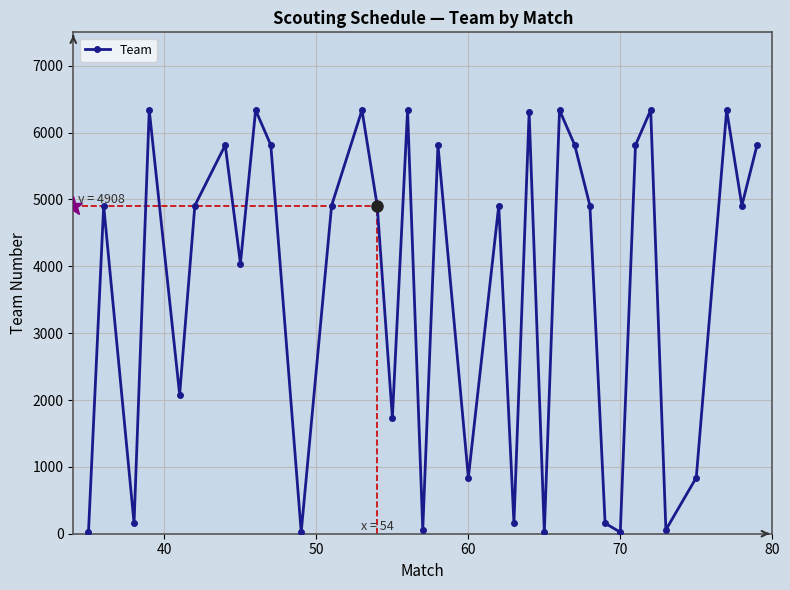

What is the value of the 22nd point from the left?

6301